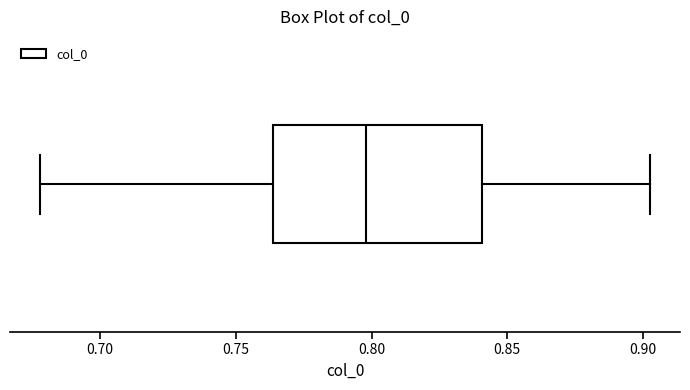

Where is the left edge of the box on the x-axis? The values are not printed on the chart, so give them approximately, as read against the axis.

0.765